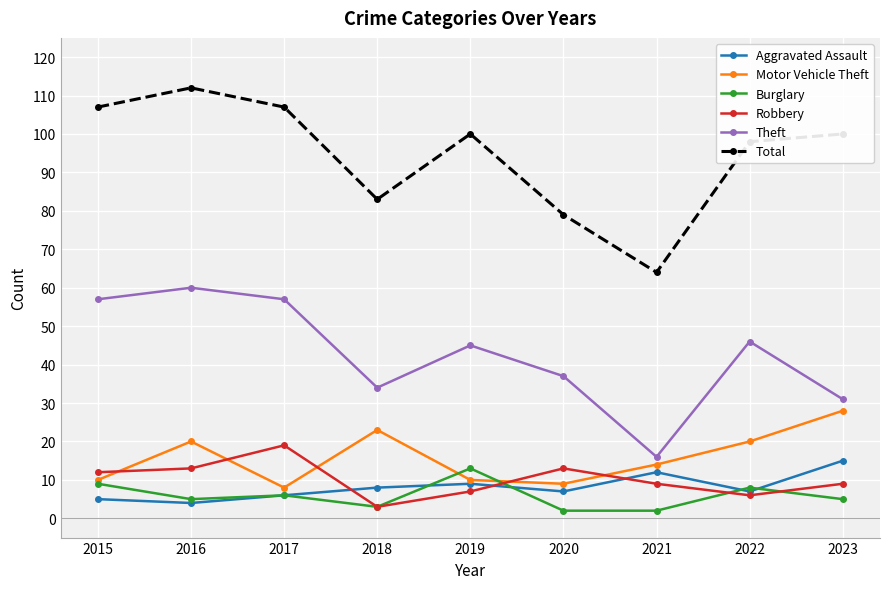

List the series in order of their peak value, lowest first.

Burglary, Aggravated Assault, Robbery, Motor Vehicle Theft, Theft, Total